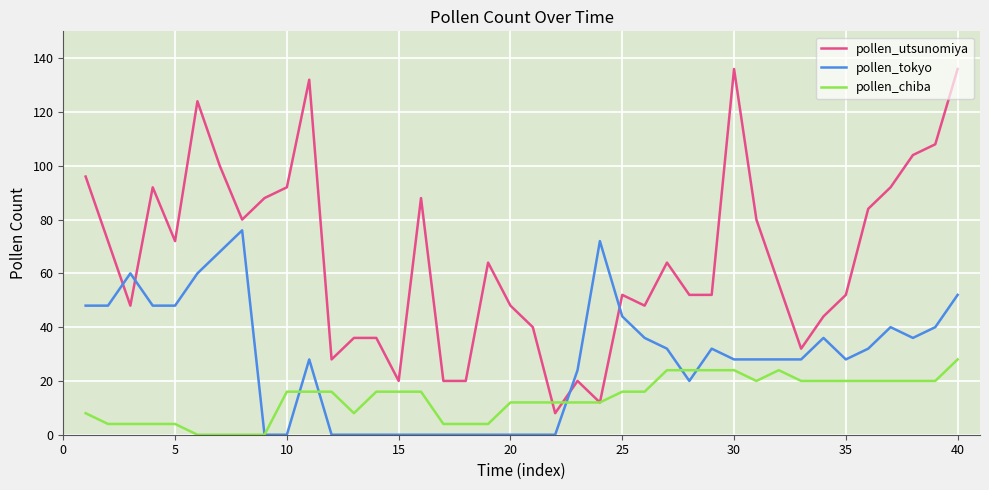

List the series in order of their peak value, highest first.

pollen_utsunomiya, pollen_tokyo, pollen_chiba